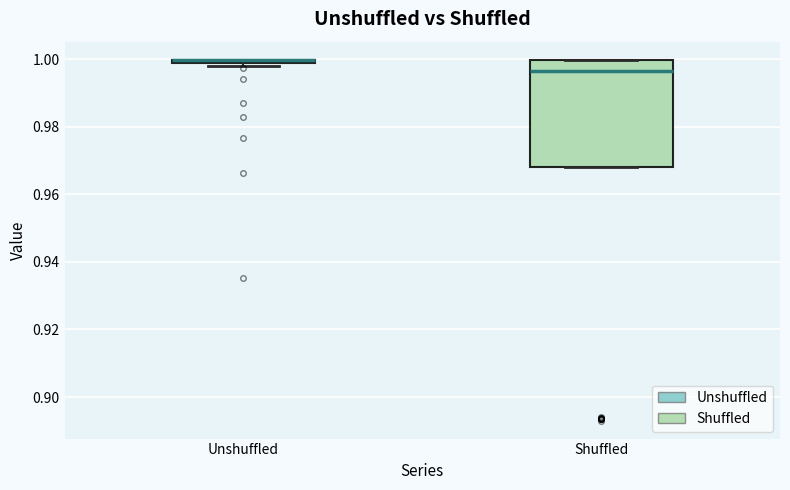

Where is the upper edge of the box for Shuffled on the y-axis? The values are not printed on the chart, so give them approximately, as read against the axis.

1.000